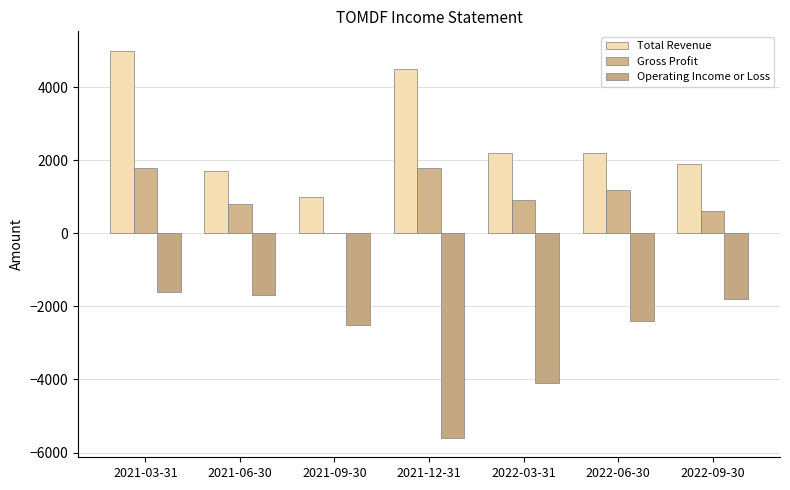

What is the label of the 2nd bar from the left?

2021-06-30